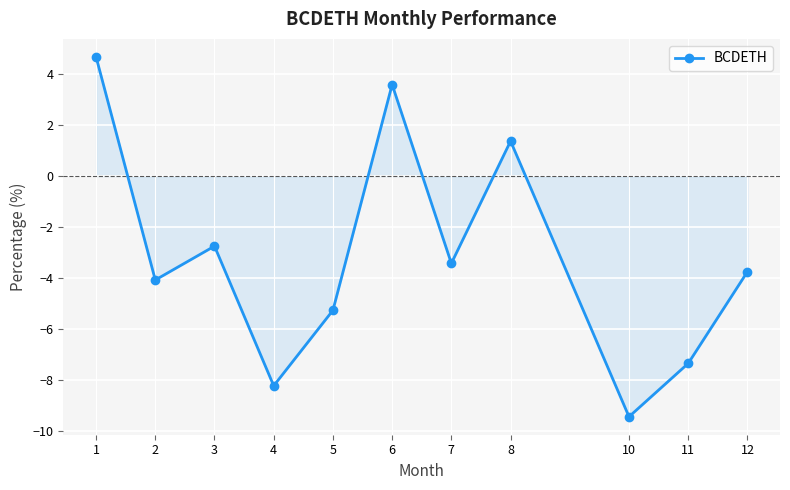

What is the difference between the values at 10 and 4?

1.2